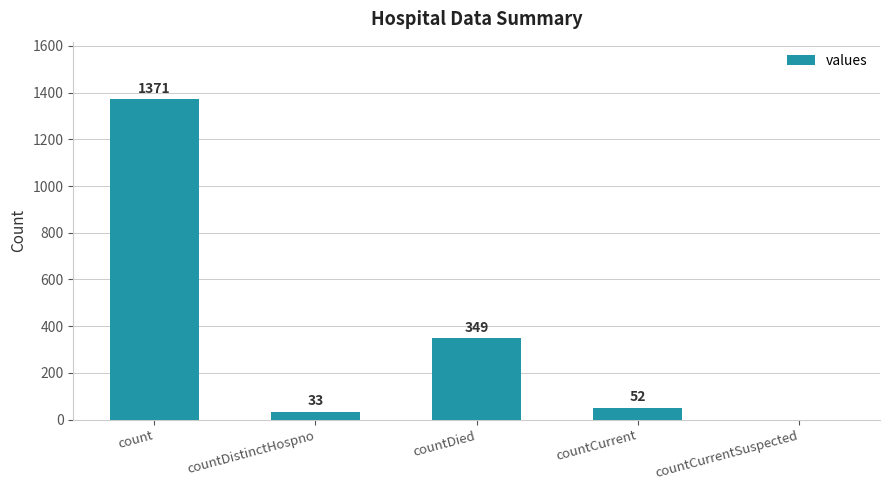

How many distinct data groups are displayed?

1